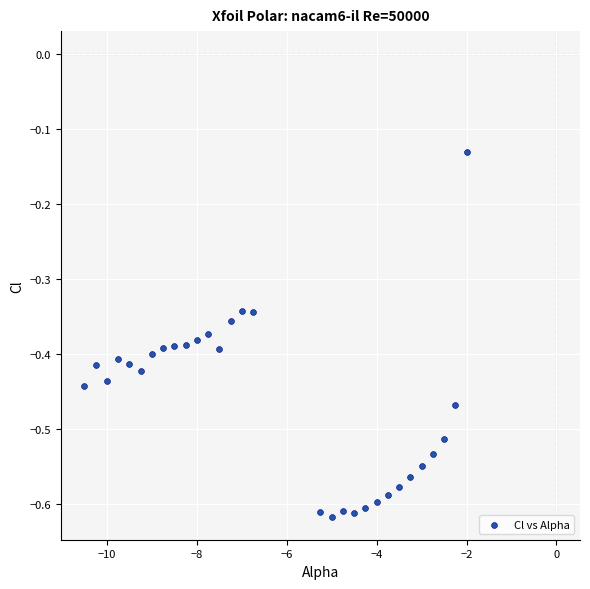

What is the range of Y values (max minus min)?

0.5